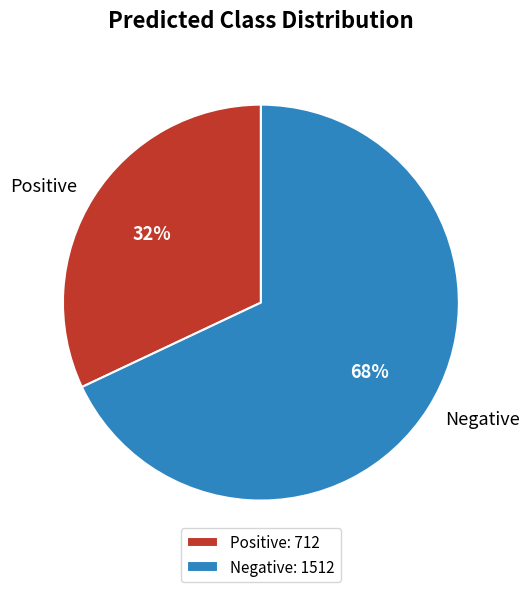

Does any single category account for the majority?

Yes